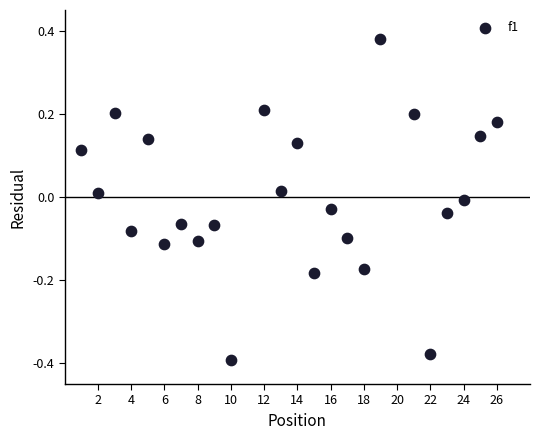

What is the range of X values (max minus min)?

25.0